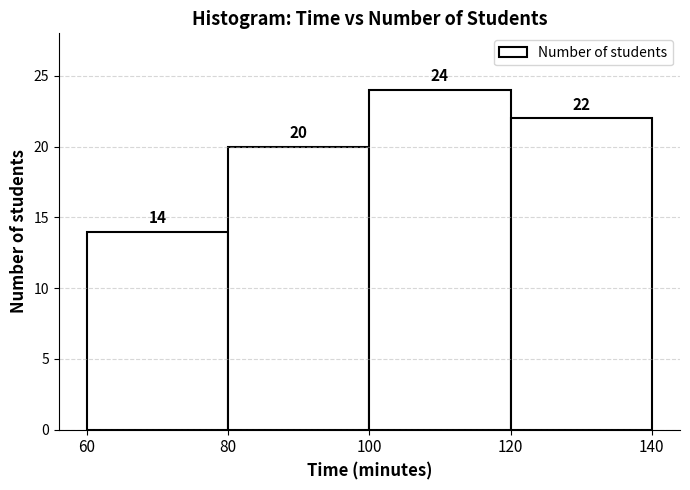

What is the height of the bar covering 120 to 140 on the x-axis?

22